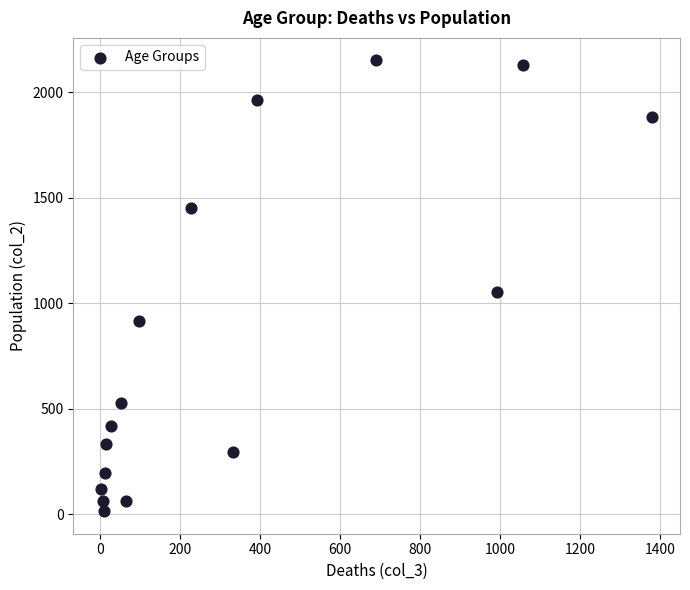

What Y value in the scatter plot is closest to 1083?

1053